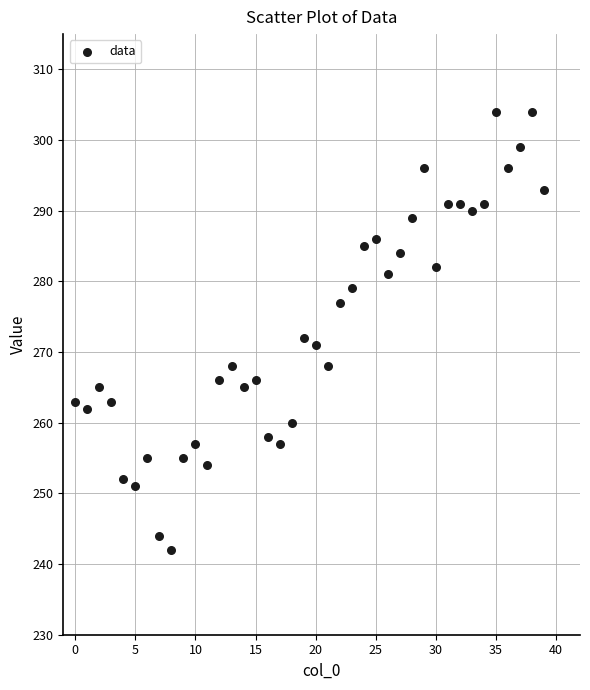

What Y value in the scatter plot is closest to 273?

272